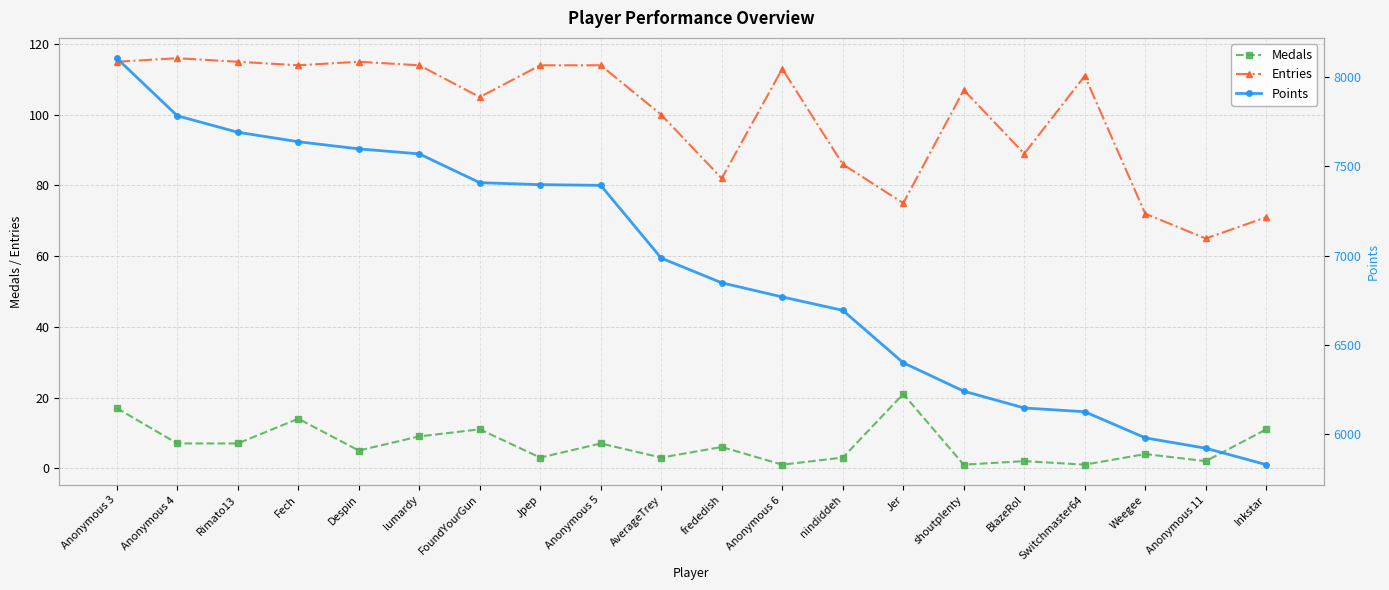

How many lines are shown in the chart?

3